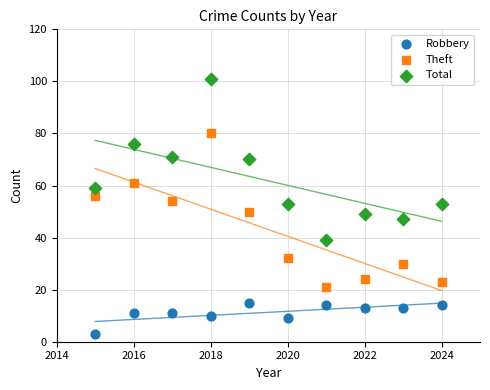

Across all data points, what is the range of X values (max minus min)?

9